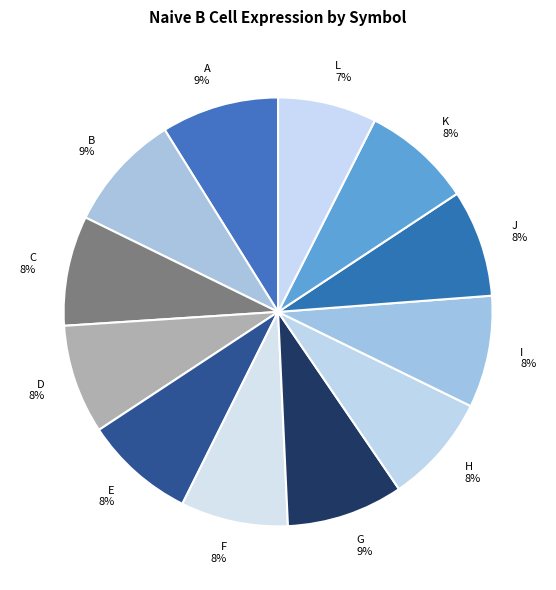

Approximately how many times larger is the value at J compared to G?

0.9